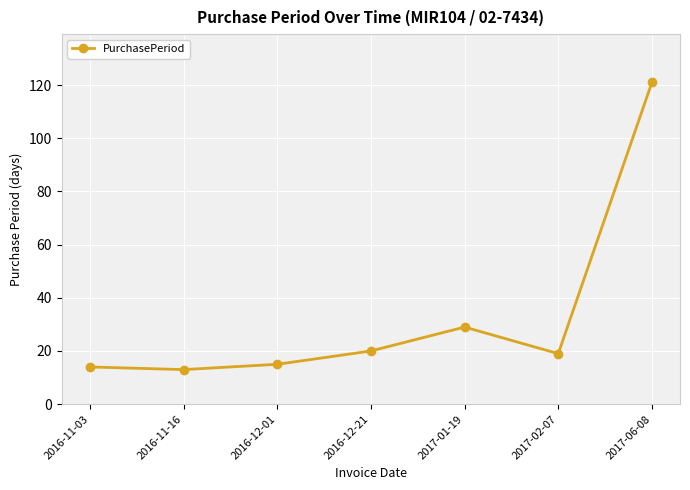

Reading left to right, extract all data points from this chart.

2016-11-03=14	2016-11-16=13	2016-12-01=15	2016-12-21=20	2017-01-19=29	2017-02-07=19	2017-06-08=121